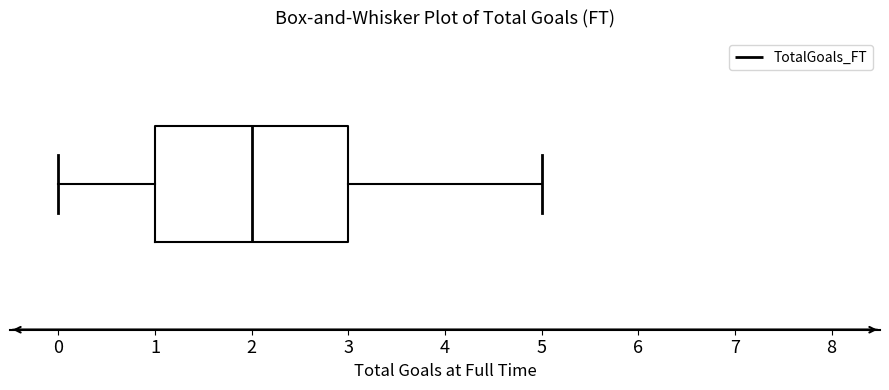

Where is the right edge of the box on the x-axis? The values are not printed on the chart, so give them approximately, as read against the axis.

3